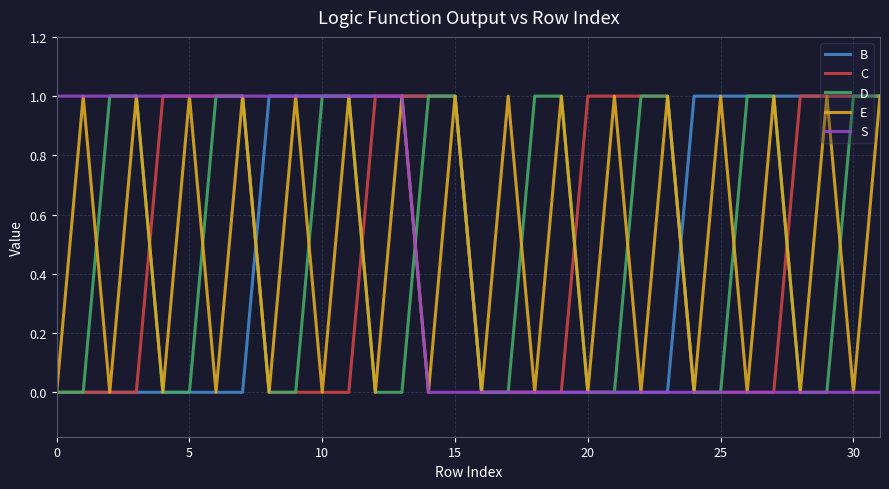

Is this an area chart (filled region under the line)?

No